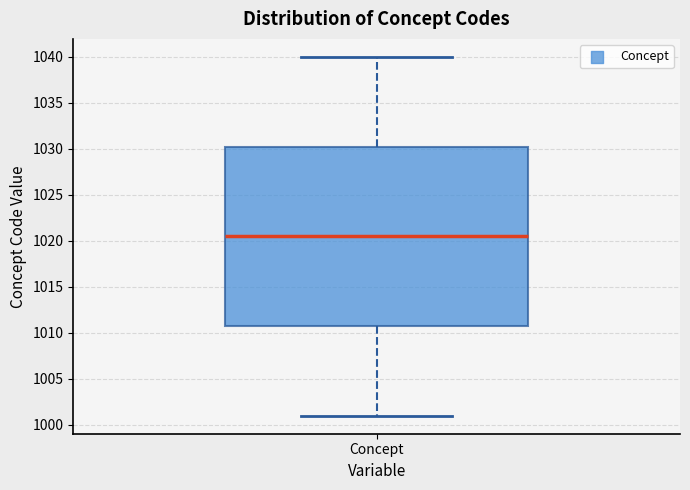

Read this box plot against the y-axis: the position of the median line, the range covered by the box, and the ends of both whiskers. The values are not printed on the chart, so give them approximately, as read against the axis.

median 1020.5, box 1011.0 to 1030.5, whiskers 1001.0 to 1040.0